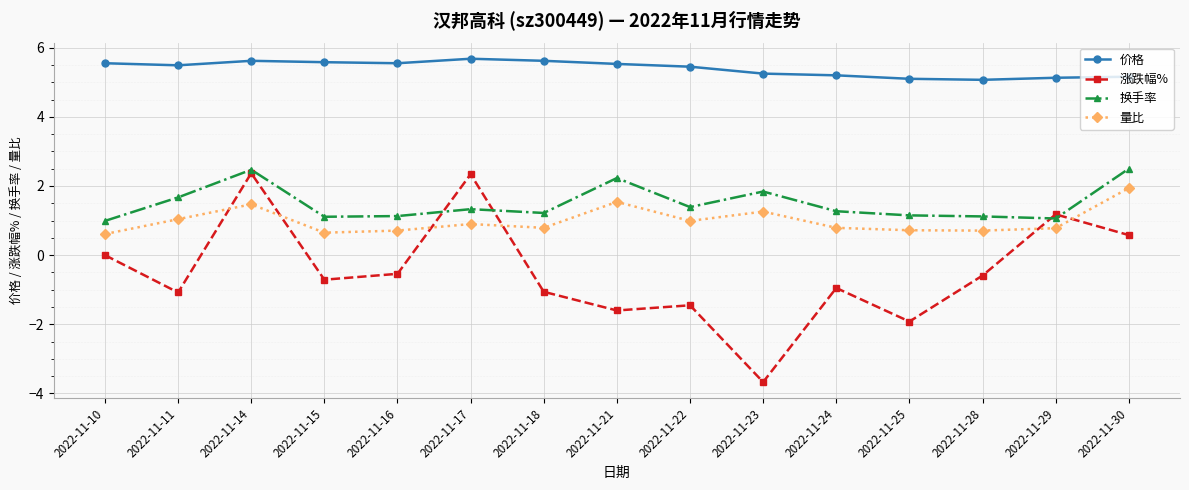

What is the smallest value displayed?

-3.7